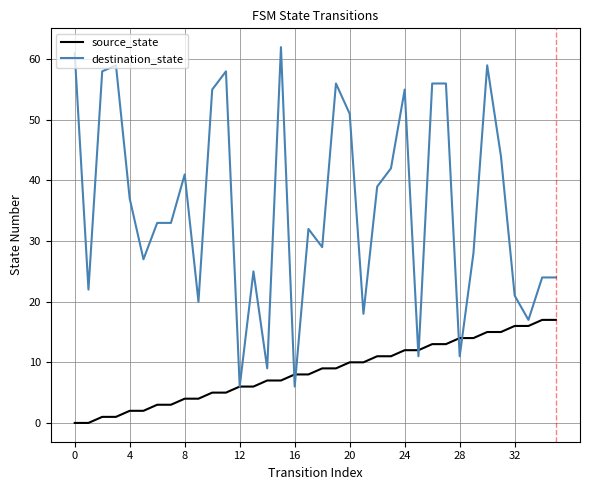

Which series changed the most between 5 and 28?

destination_state